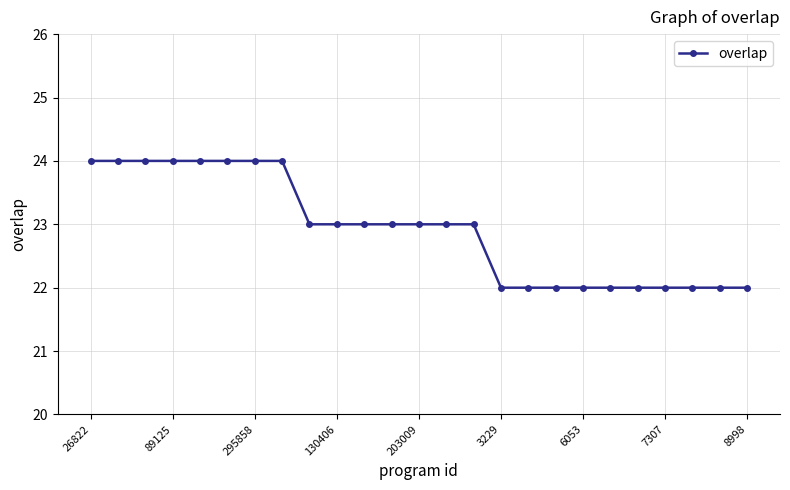

What is the value of the 17th point from the left?

22